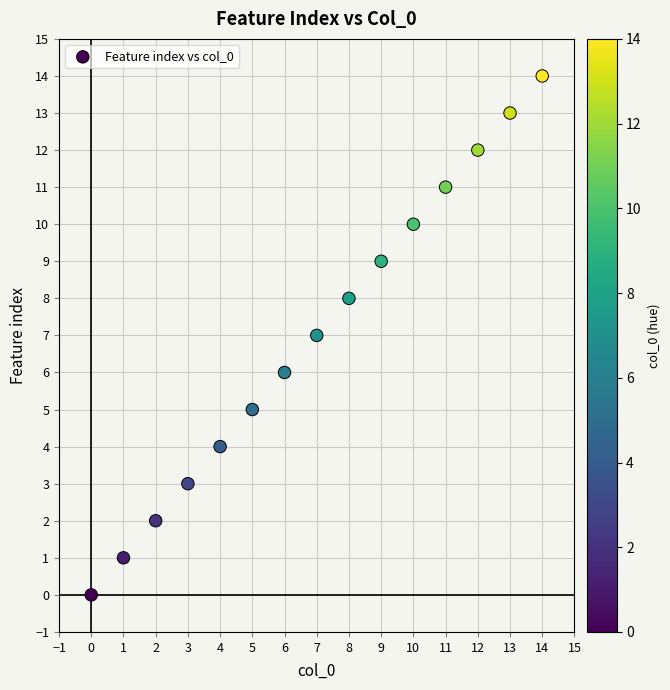

What is the range of Y values (max minus min)?

14